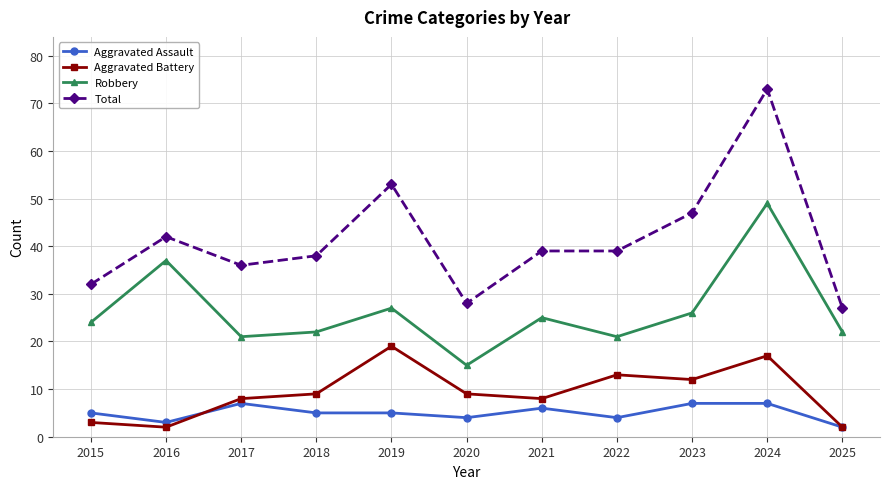

Where is the first local minimum for Robbery?

2017